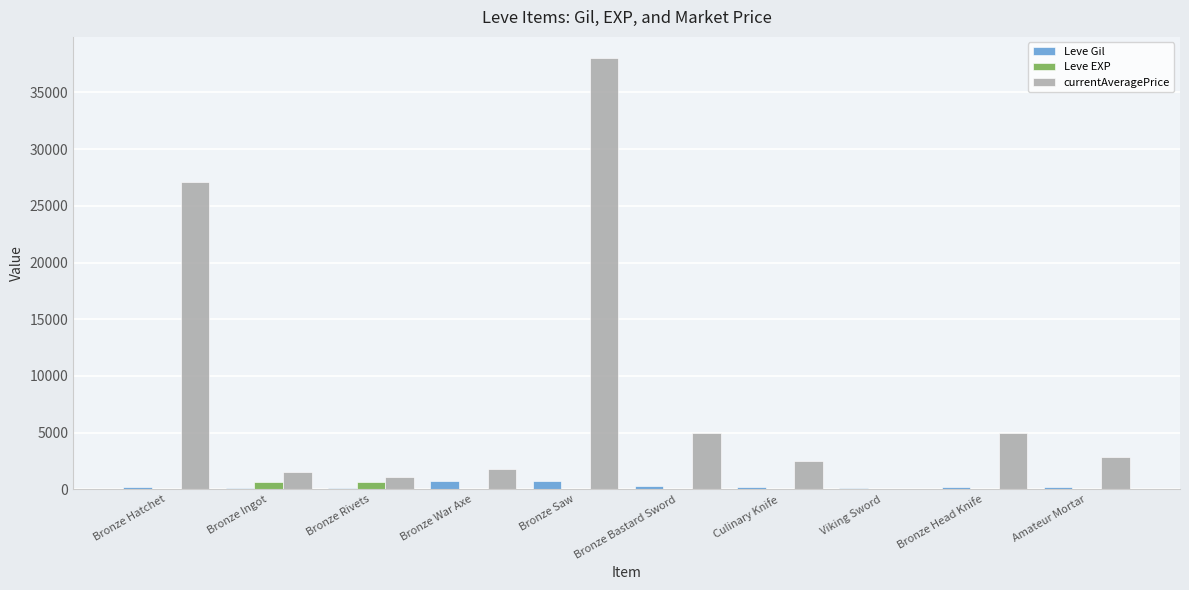

Are the bars horizontal?

No